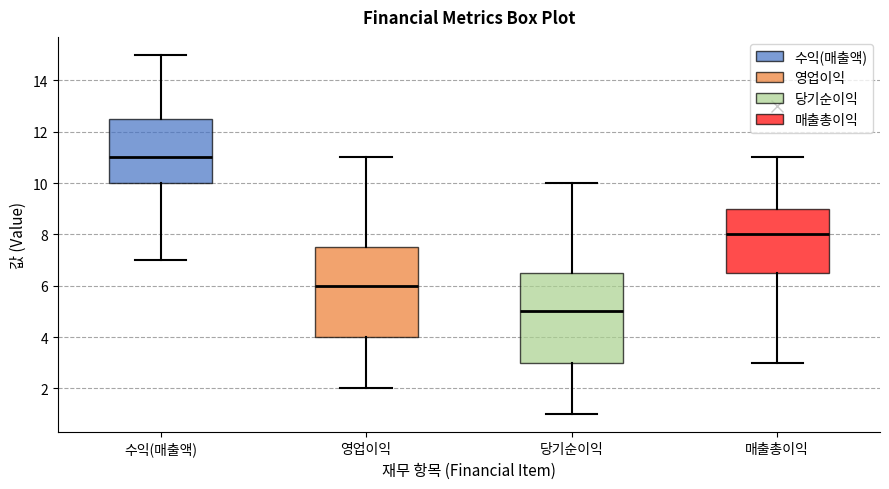

Where does the lower whisker of the box for 영업이익 end on the y-axis? The values are not printed on the chart, so give them approximately, as read against the axis.

2.0